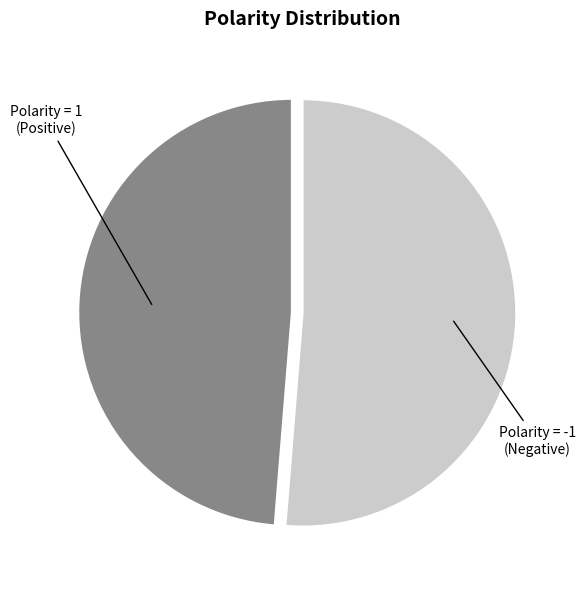

Is there a majority slice in this chart?

Yes